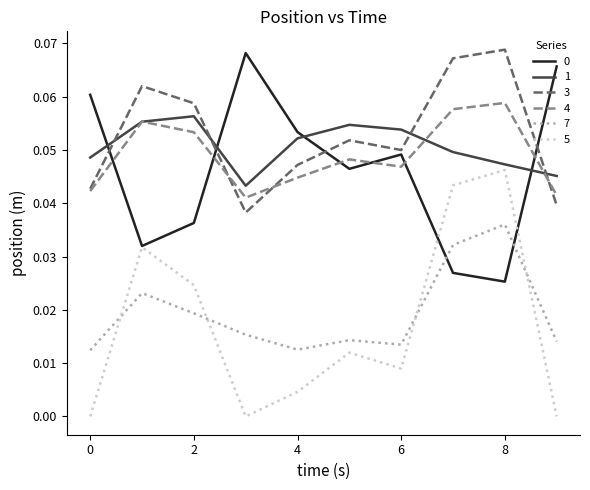

At how many categories does at least one series exceed 0?

10